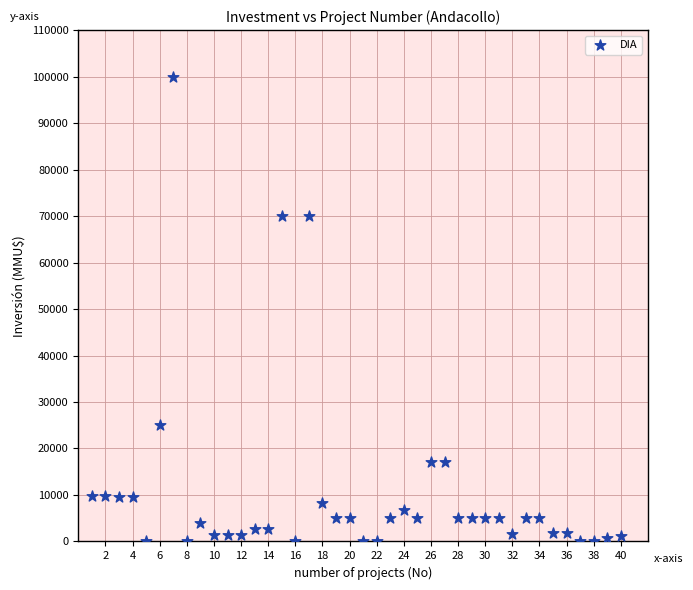

What is the range of X values (max minus min)?

39